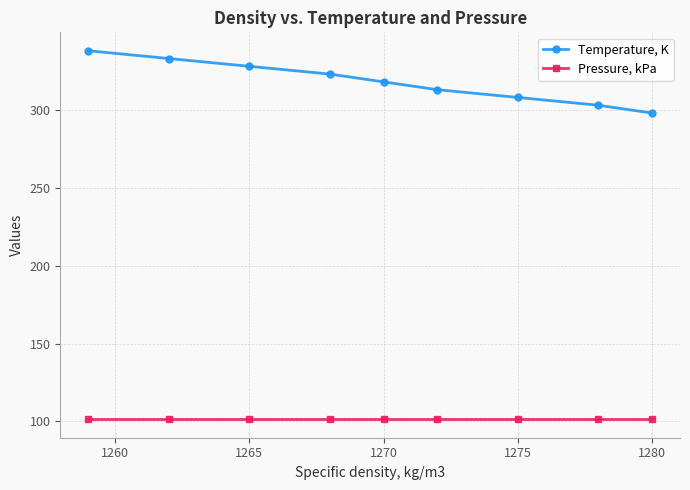

At 1265, list the series in order from smallest to largest.

Pressure, kPa, Temperature, K